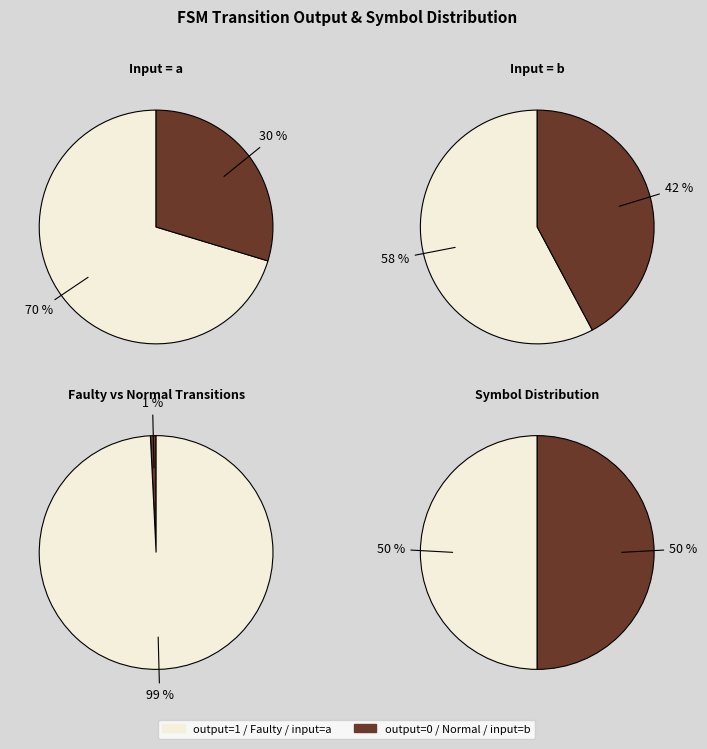

Does any single category account for the majority?

No